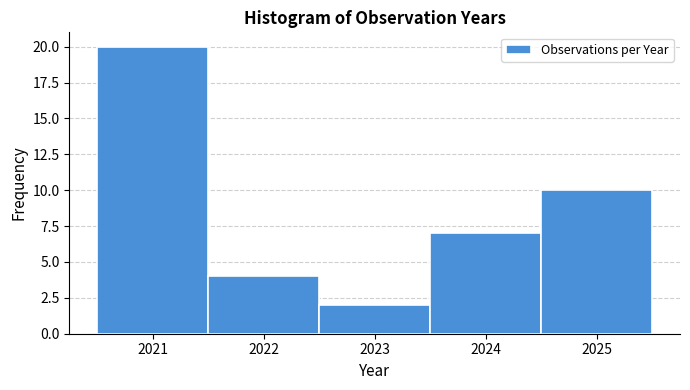

Reading left to right, transcribe this chart: for each bar, give the range it covers on the x-axis and its height. The values are not printed on the chart, so give them approximately, as read against the axis.

2020.5 to 2021.5: 20
2021.5 to 2022.5: 4
2022.5 to 2023.5: 2
2023.5 to 2024.5: 7
2024.5 to 2025.5: 10